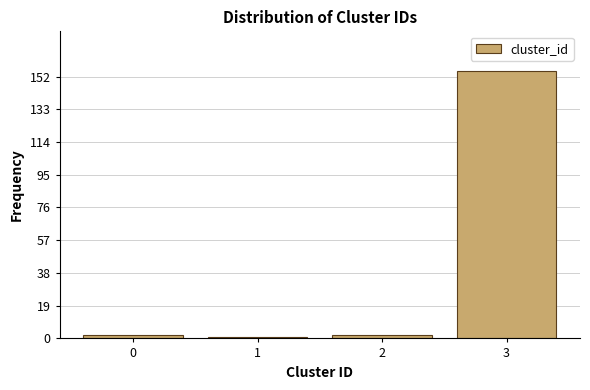

Reading right to left, extract all data points from this chart.

155	2	1	2